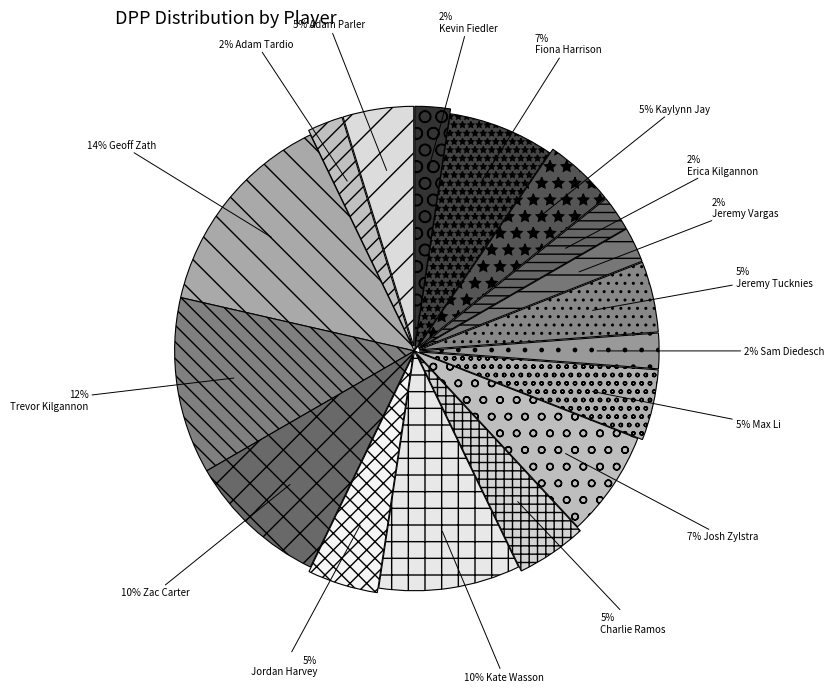

Count the number of slices in the pie.

17